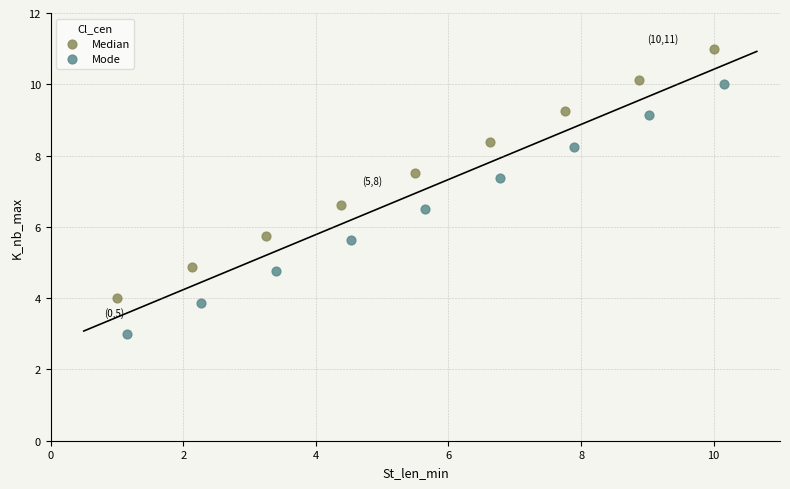

What are all the series names shown in the legend?

Median, Mode